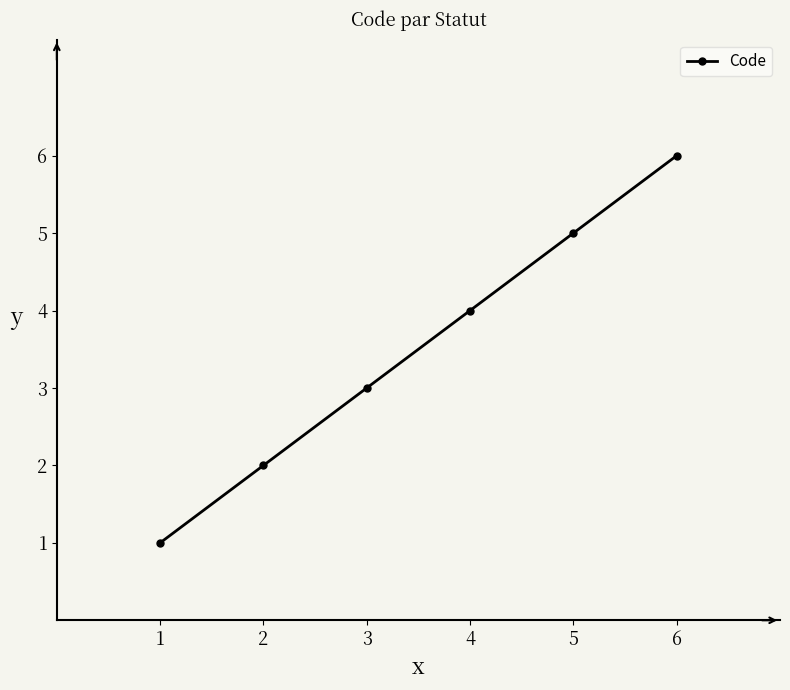

Read the value at 4.

4